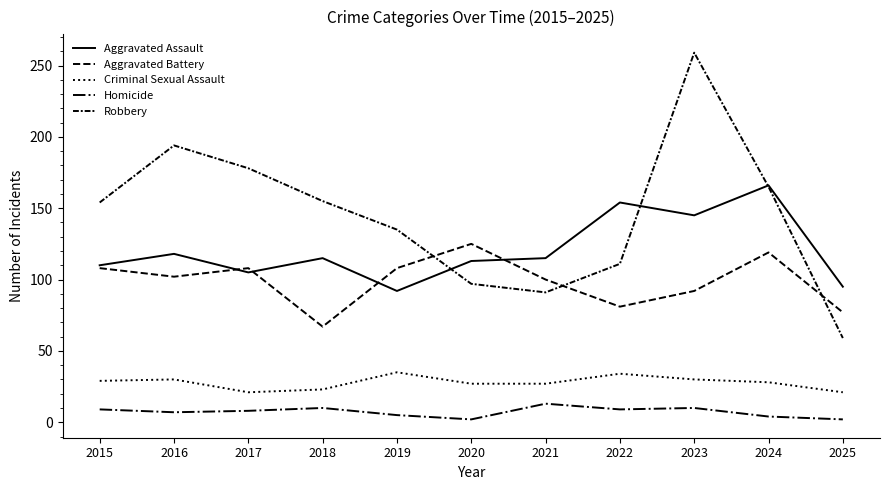

True or false: Criminal Sexual Assault has a value of 27 at 2020.

True